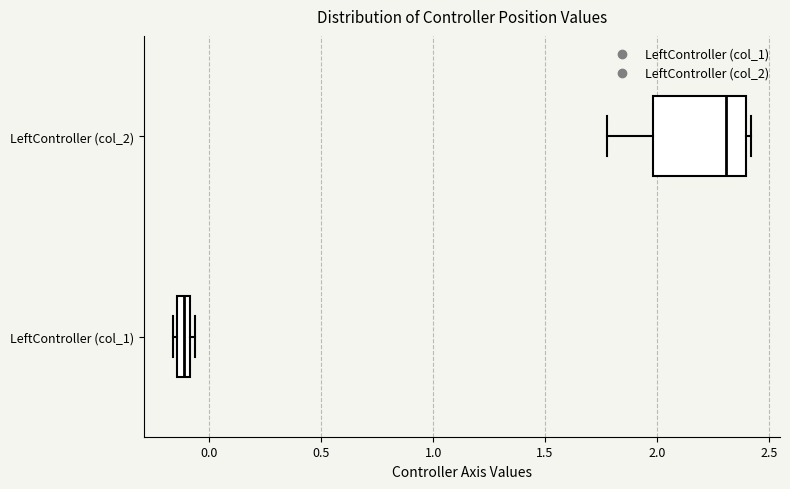

Where is the right edge of the box for LeftController (col_1) on the x-axis? The values are not printed on the chart, so give them approximately, as read against the axis.

-0.10